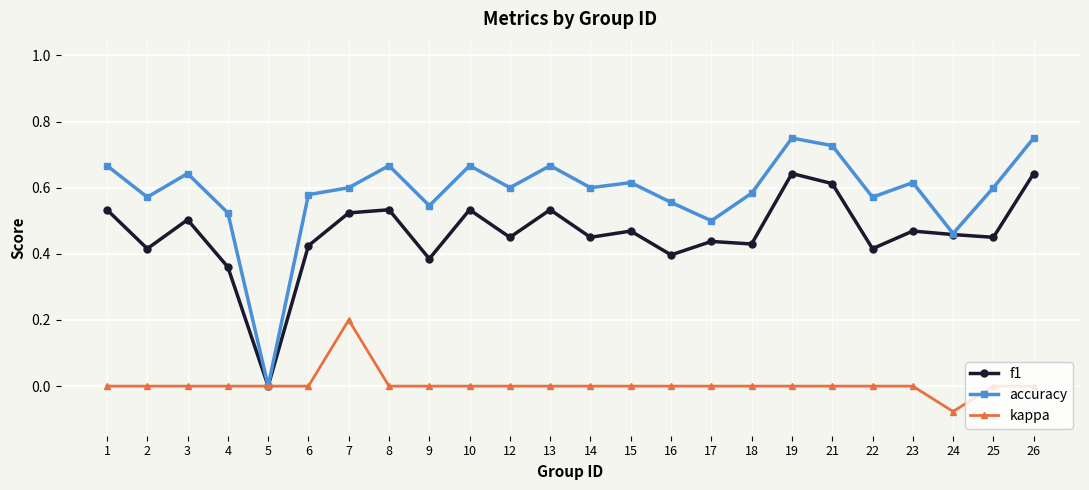

Which category has the lowest value in the accuracy series?

5